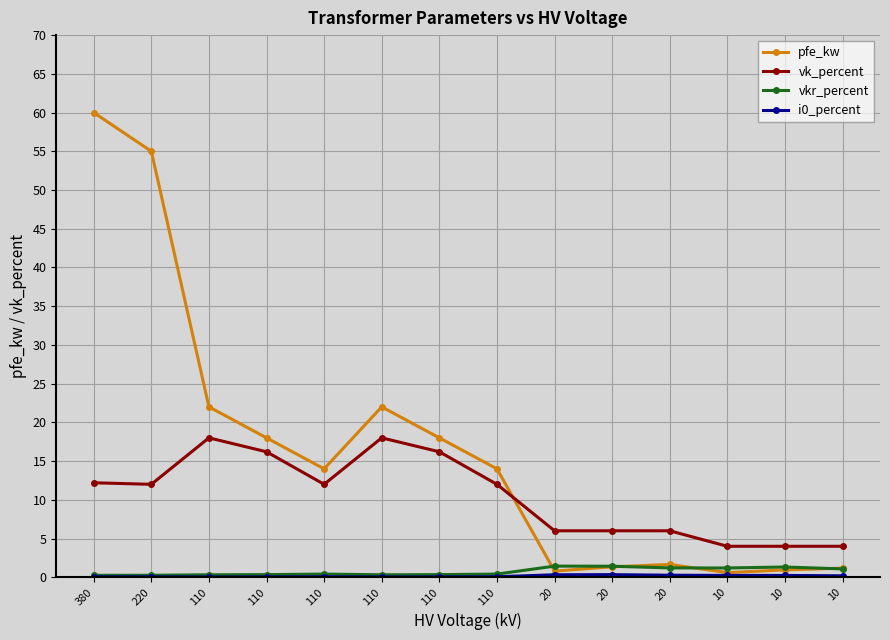

Reading left to right, list all the values displayed in this chart.

pfe_kw: 380=60.0	220=55.0	110=22.0	110=18.0	110=14.0	110=22.0	110=18.0	110=14.0	20=0.8	20=1.4	20=1.6	10=0.6	10=0.9	10=1.2
vk_percent: 380=12.2	220=12.0	110=18.0	110=16.2	110=12.0	110=18.0	110=16.2	110=12.0	20=6.0	20=6.0	20=6.0	10=4.0	10=4.0	10=4.0
vkr_percent: 380=0.2	220=0.3	110=0.3	110=0.3	110=0.4	110=0.3	110=0.3	110=0.4	20=1.4	20=1.4	20=1.2	10=1.2	10=1.3	10=1.1
i0_percent: 380=0.1	220=0.1	110=0.0	110=0.1	110=0.1	110=0.0	110=0.1	110=0.1	20=0.3	20=0.3	20=0.3	10=0.2	10=0.2	10=0.2